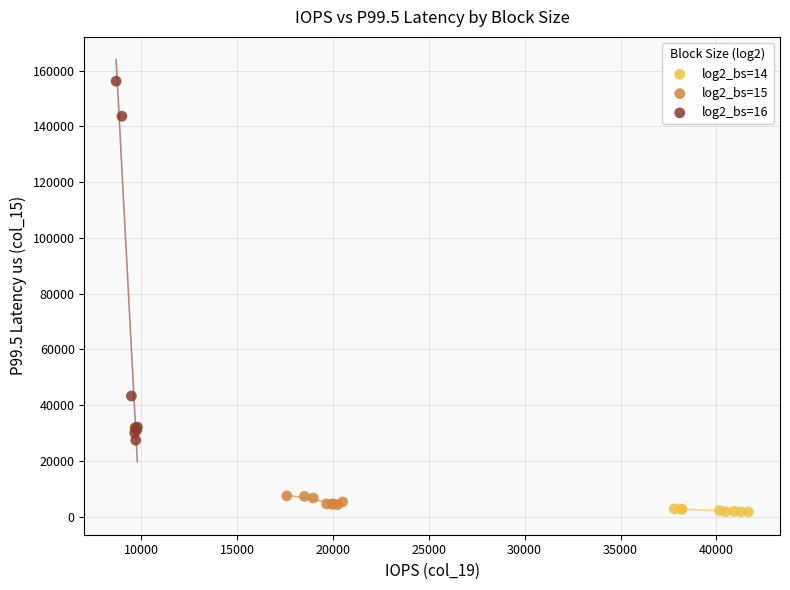

Which series contains the highest Y value?

log2_bs=16